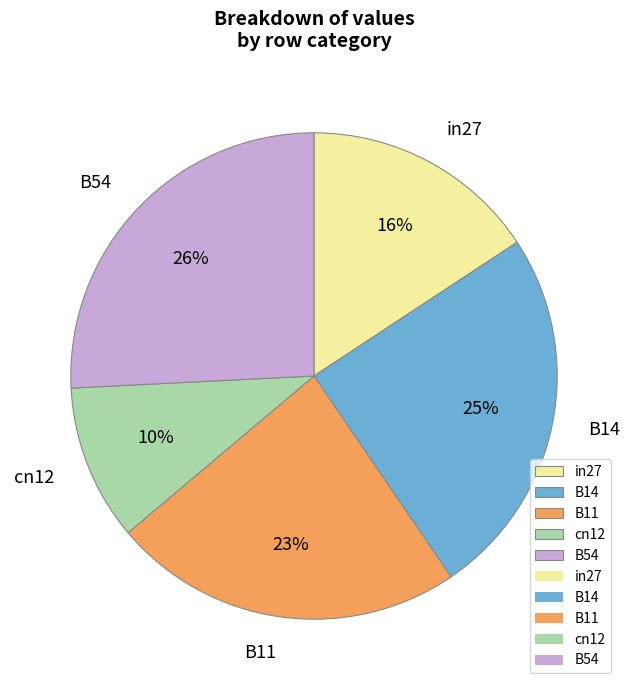

Do cn12 and B54 together represent more than half of the pie?

No